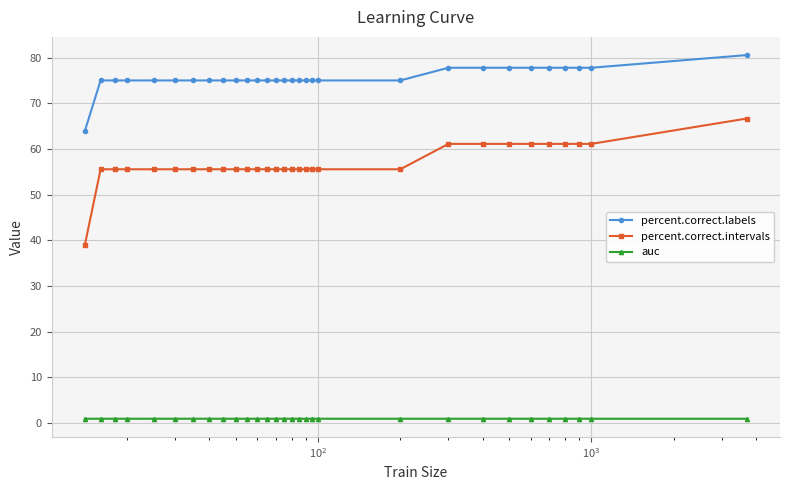

What is the average value of the auc series?

0.9